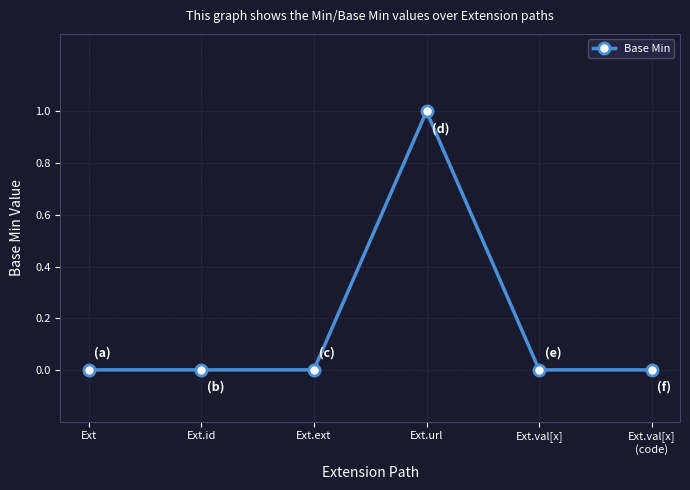

What position from the right is Ext?

6